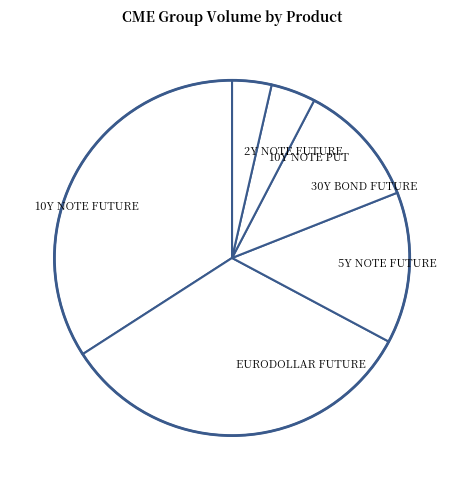

Is the sum of 10Y NOTE PUT and 5Y NOTE FUTURE greater than half?

No